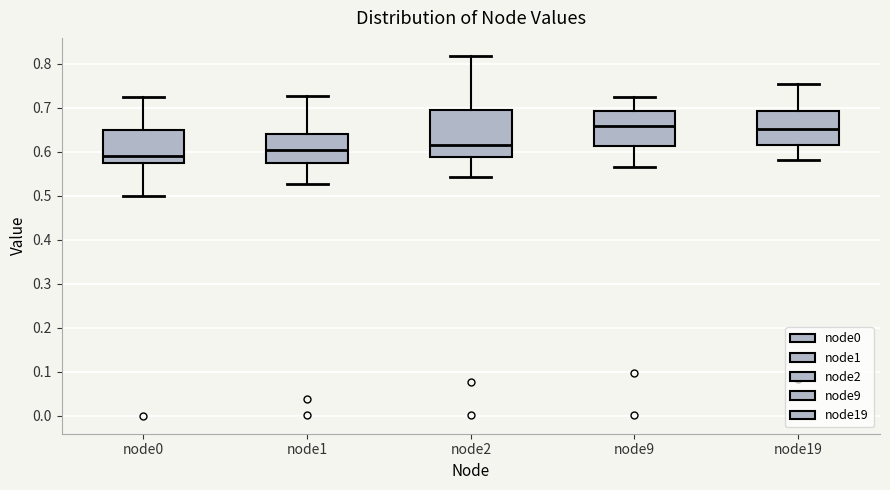

Reading left to right, read every box against the y-axis: the position of its median line, the range the box covers, and the ends of its whiskers. The values are not printed on the chart, so give them approximately, as read against the axis.

node0: median 0.59, box 0.57 to 0.65, whiskers 0.50 to 0.73
node1: median 0.60, box 0.57 to 0.64, whiskers 0.53 to 0.73
node2: median 0.62, box 0.59 to 0.69, whiskers 0.54 to 0.82
node9: median 0.66, box 0.61 to 0.69, whiskers 0.56 to 0.73
node19: median 0.65, box 0.61 to 0.69, whiskers 0.58 to 0.75